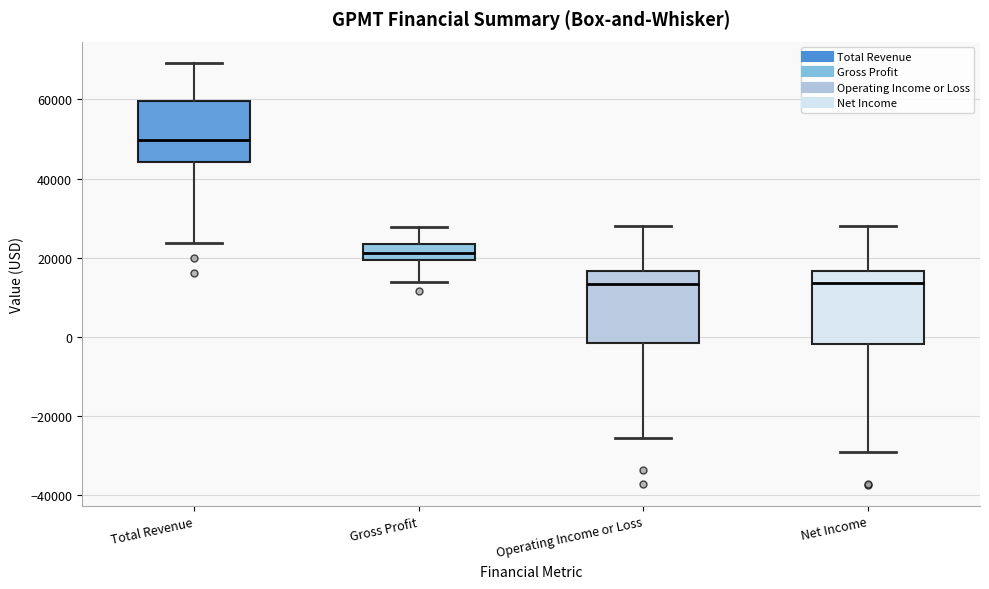

Reading left to right, transcribe this box plot: for each box, give where its median line is, the range the box spans, and where its two whiskers end, as read against the y-axis. The values are not printed on the chart, so give them approximately, as read against the axis.

Total Revenue: median 50000, box 44000 to 60000, whiskers 24000 to 70000
Gross Profit: median 22000, box 20000 to 24000, whiskers 14000 to 28000
Operating Income or Loss: median 14000, box -2000 to 16000, whiskers -26000 to 28000
Net Income: median 14000, box -2000 to 16000, whiskers -30000 to 28000